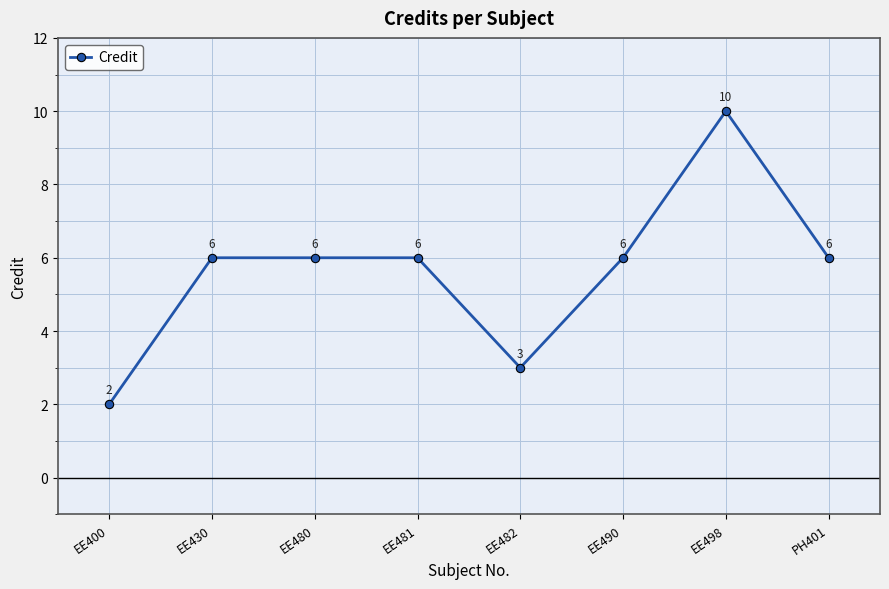

Which label corresponds to the largest value in the chart?

EE498